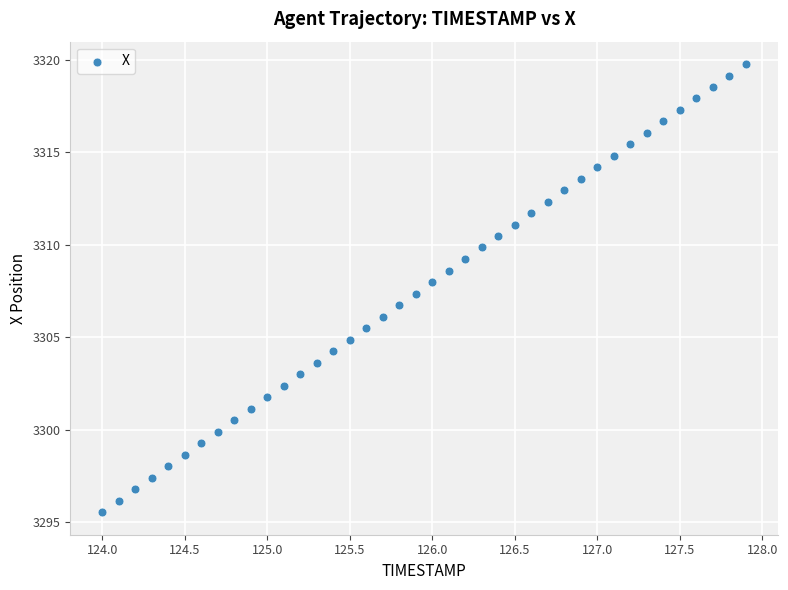

What is the range of Y values (max minus min)?

24.2